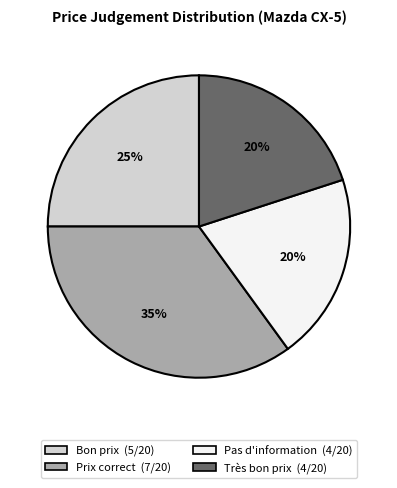

Between Très bon prix and Prix correct, which is larger?

Prix correct